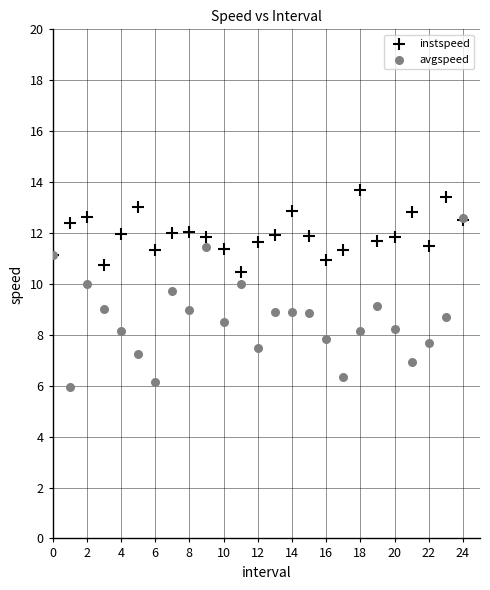

What are all the series names shown in the legend?

instspeed, avgspeed